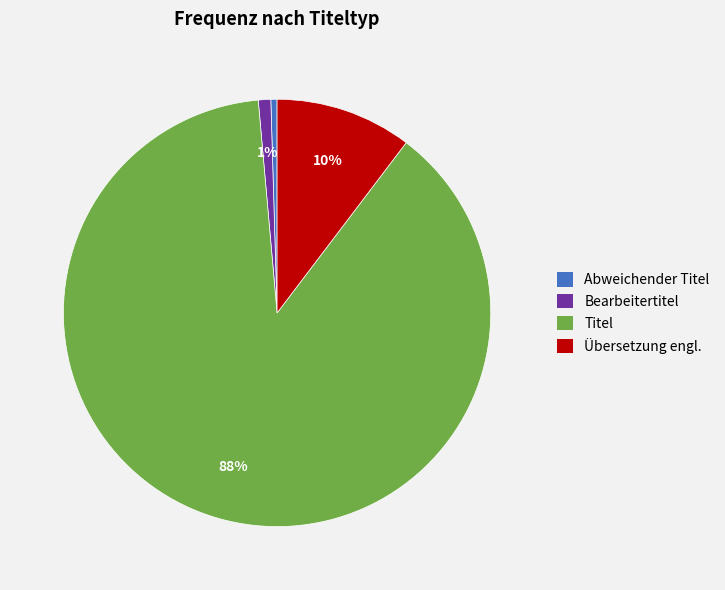

Combined, do Übersetzung engl. and Bearbeitertitel account for over 50%?

No